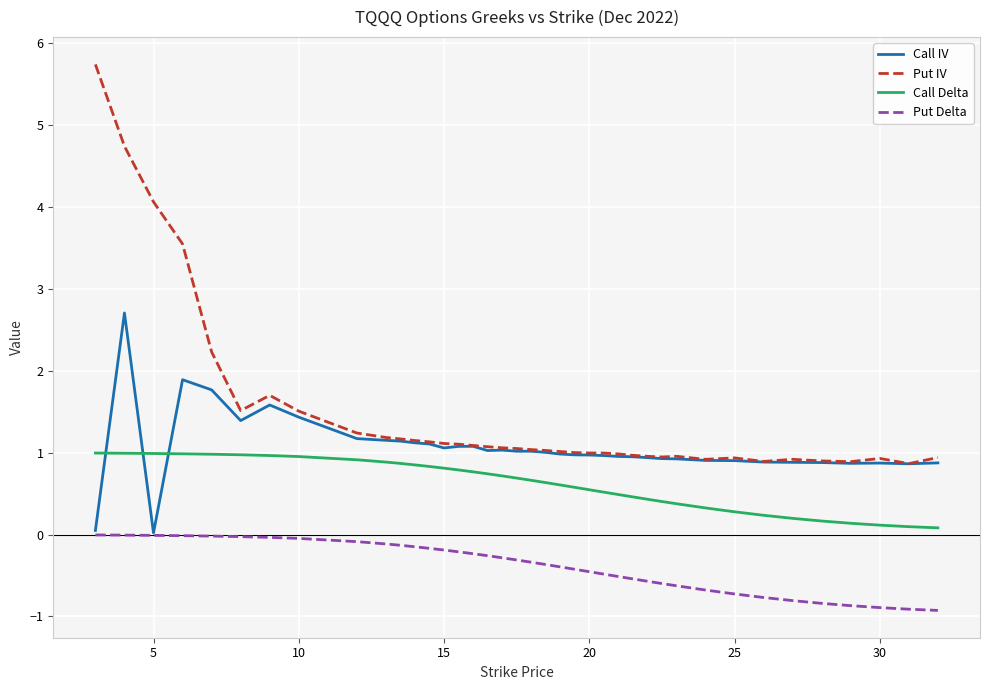

What is the lowest value of the Put Delta series?

-0.9